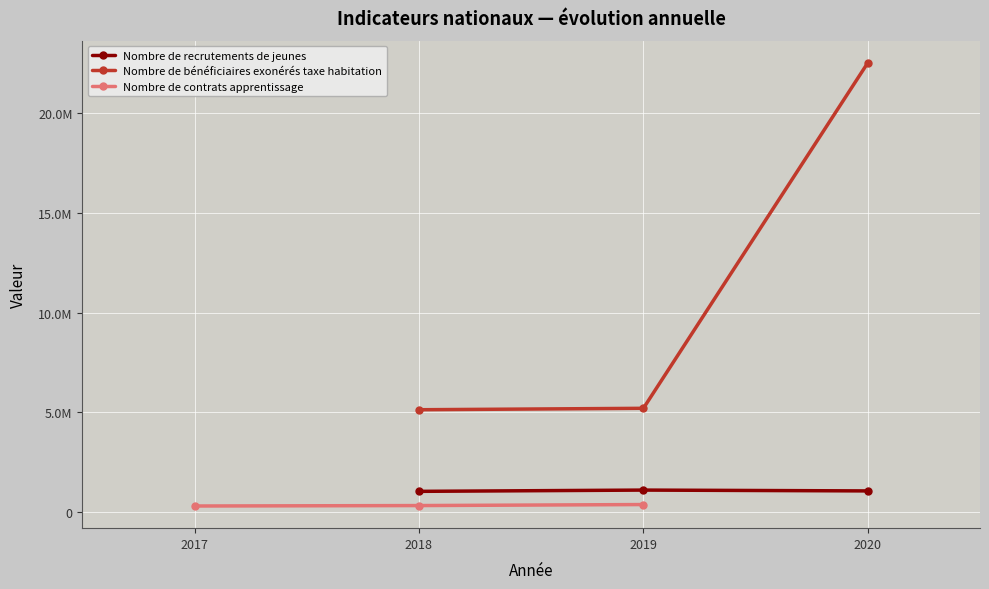

List the series in order of their peak value, highest first.

Nombre de bénéficiaires exonérés taxe habitation, Nombre de recrutements de jeunes, Nombre de contrats apprentissage